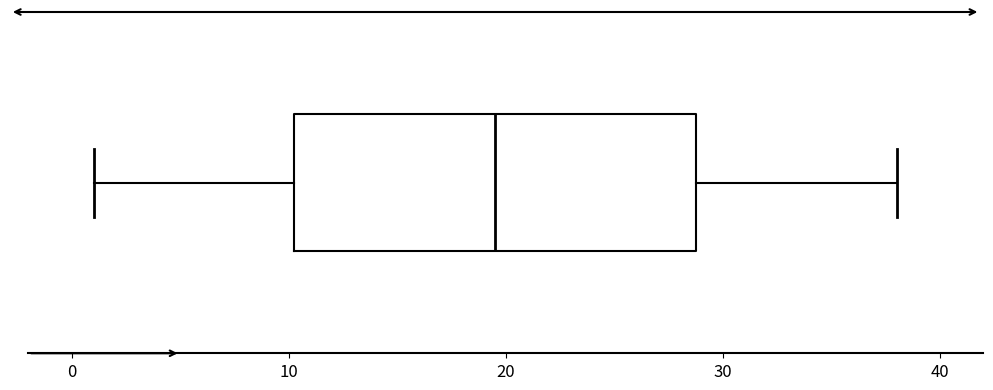

Where is the left edge of the box on the x-axis? The values are not printed on the chart, so give them approximately, as read against the axis.

10